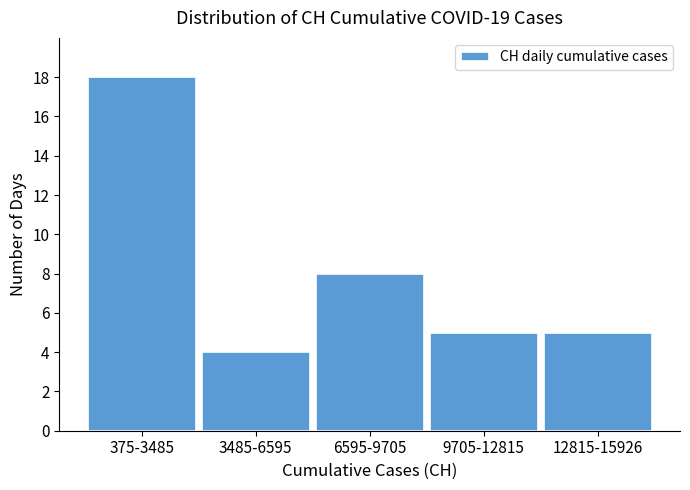

Reading left to right, list all the values displayed in this chart.

375-3485=18	3485-6595=4	6595-9705=8	9705-12815=5	12815-15926=5